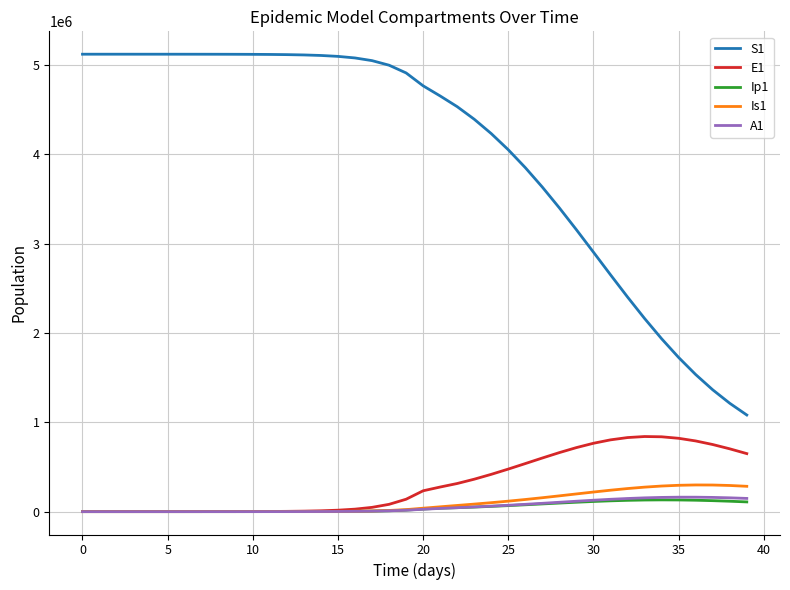

What is the highest value of the E1 series?

840734.7